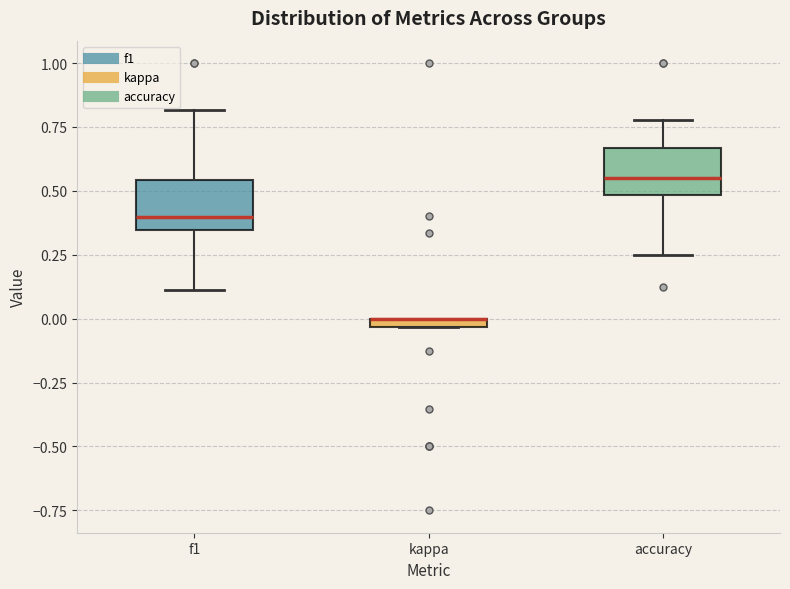

Where is the upper edge of the box for kappa on the y-axis? The values are not printed on the chart, so give them approximately, as read against the axis.

0.00